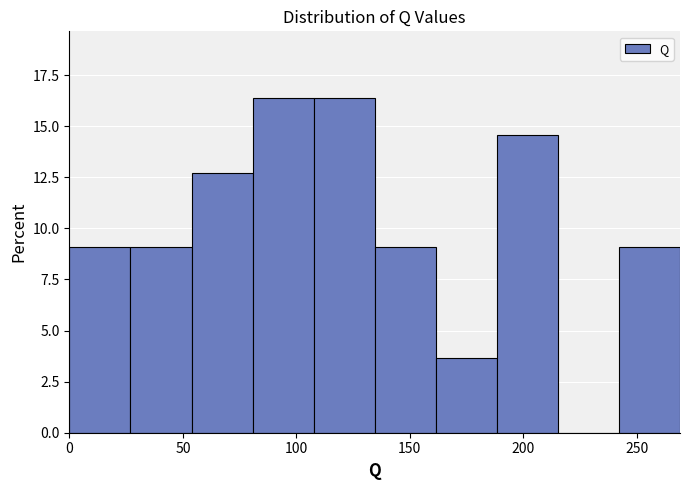

Reading left to right, transcribe this chart: for each bar, give the range it covers on the x-axis and its height. Neither the bar edges nor the heights are printed on the chart, so give them approximately, as read against the axes.

0 to 25: 9.0
25 to 55: 9.0
55 to 80: 12.5
80 to 110: 16.5
110 to 135: 16.5
135 to 160: 9.0
160 to 190: 3.5
190 to 215: 14.5
215 to 240: 0
240 to 270: 9.0